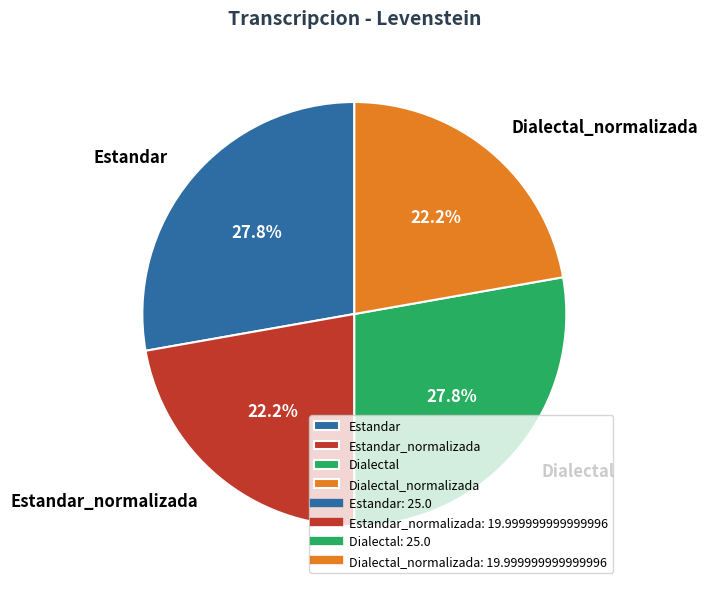

Is it true that Estandar is 28% of the pie?

True